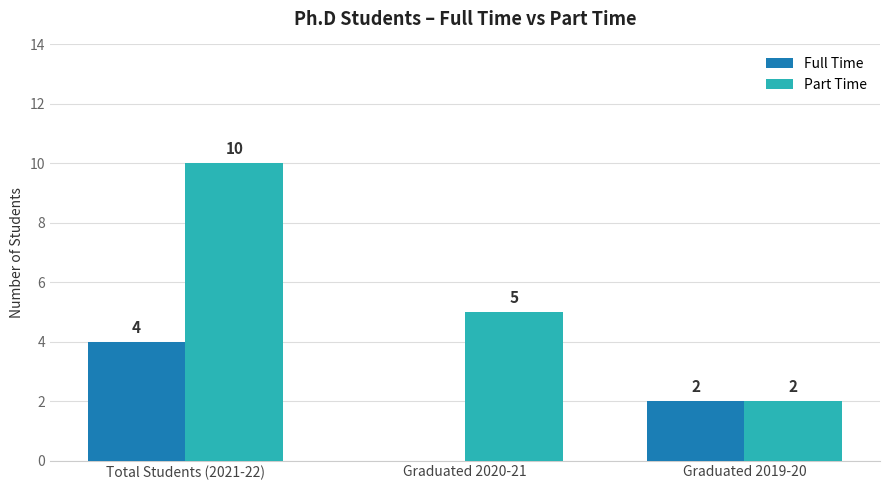

Between Total Students (2021-22) and Graduated 2020-21, which series saw the biggest shift?

Part Time